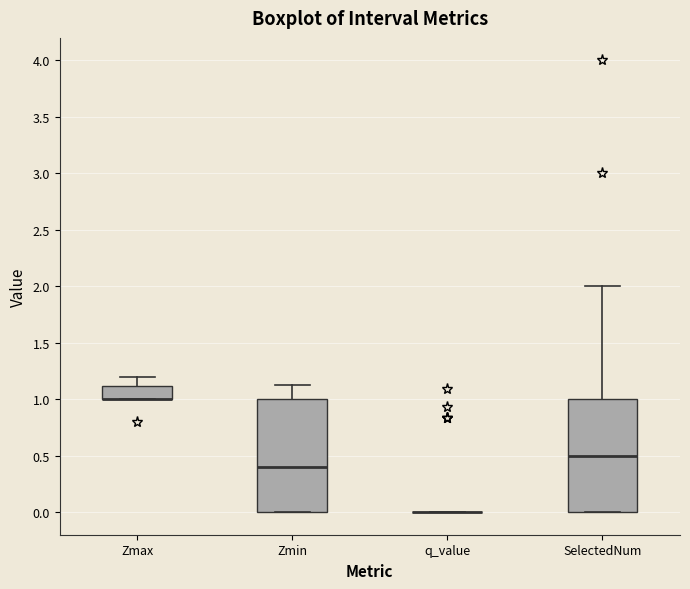

Reading left to right, read every box against the y-axis: the position of its median line, the range the box covers, and the ends of its whiskers. The values are not printed on the chart, so give them approximately, as read against the axis.

Zmax: median 1.0 (drawn on the box's lower edge), box 1.0 to 1.1, whiskers 1.0 to 1.2
Zmin: median 0.4, box 0.0 to 1.0, whiskers 0.0 to 1.1
q_value: box collapsed to a line at 0.0, whiskers 0.0 to 0.0
SelectedNum: median 0.5, box 0.0 to 1.0, whiskers 0.0 to 2.0